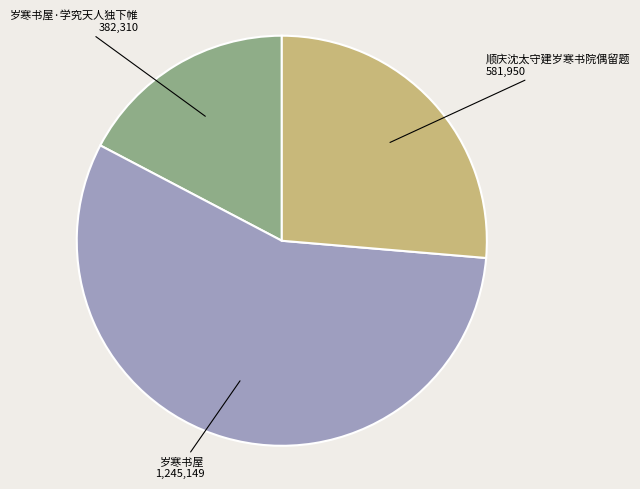

Is there any slice that represents more than half of the pie?

Yes